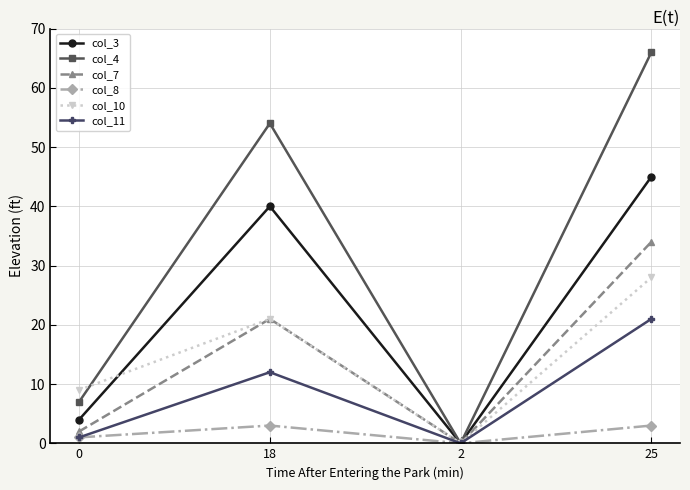

What is the total value across all series at 18?

151